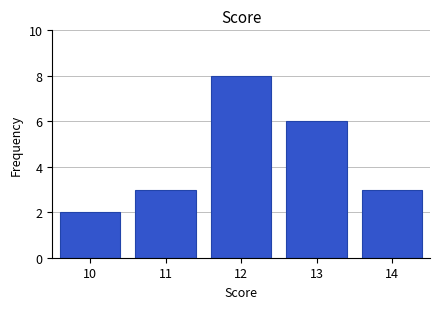

Reading right to left, extract all data points from this chart.

14=3	13=6	12=8	11=3	10=2